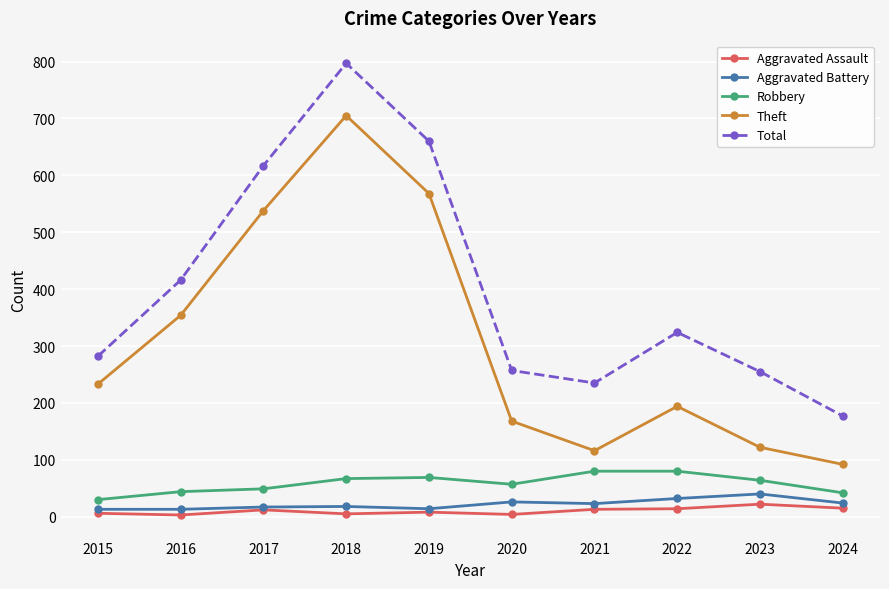

The value of Aggravated Battery at 2021 is 23. True or false?

True